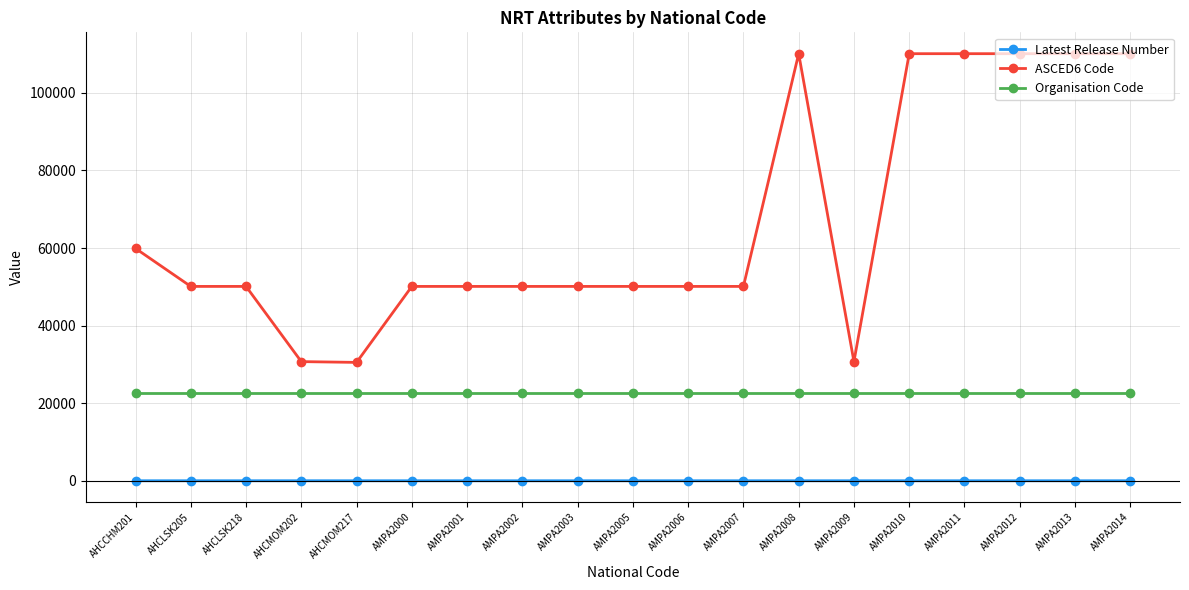

True or false: Organisation Code and Latest Release Number cross at least once.

False